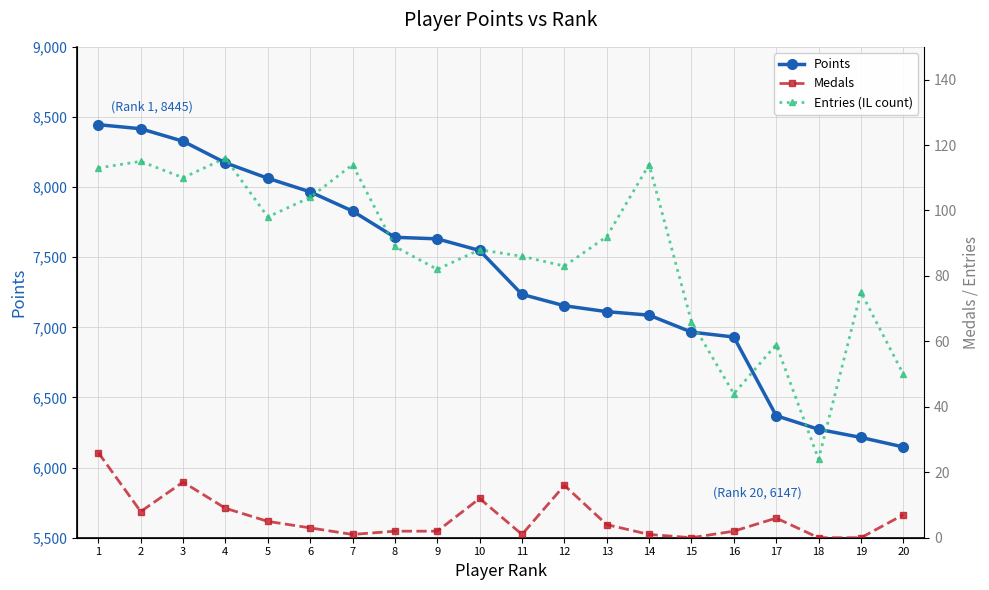

What is the total value across all series at 19?

6290